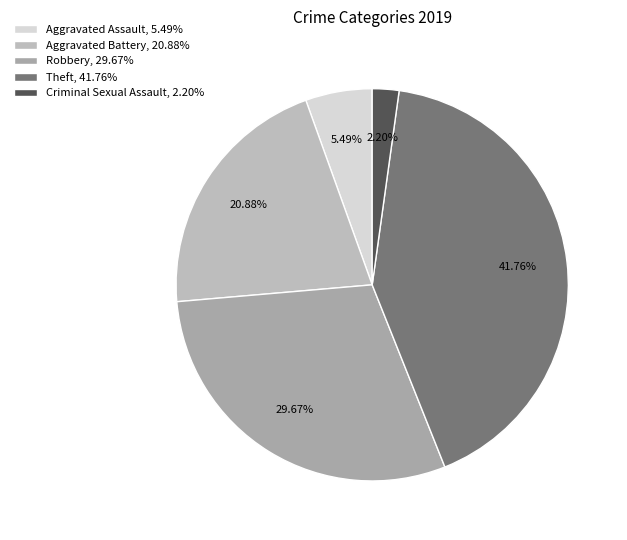

Which slice is the largest?

Theft, 41.76%